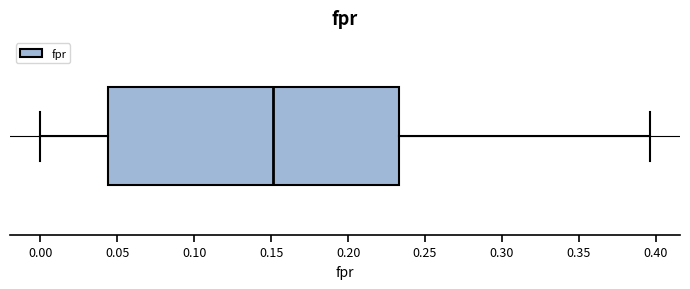

Transcribe this box plot: give where the median line is, the range the box spans, and where the two whiskers end, as read against the x-axis. The values are not printed on the chart, so give them approximately, as read against the axis.

median 0.150, box 0.045 to 0.235, whiskers 0.000 to 0.395